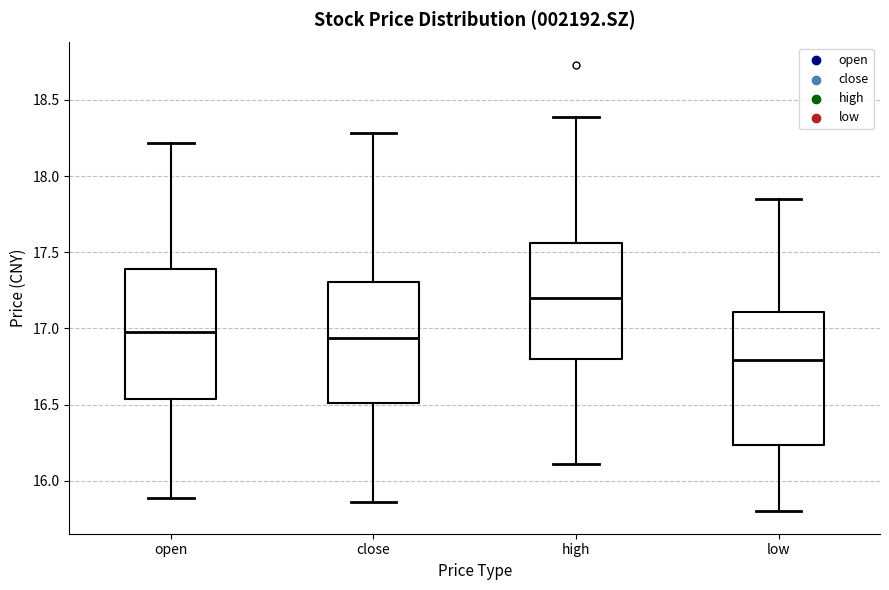

Where does the median line of the box for close sit on the y-axis? The values are not printed on the chart, so give them approximately, as read against the axis.

16.95